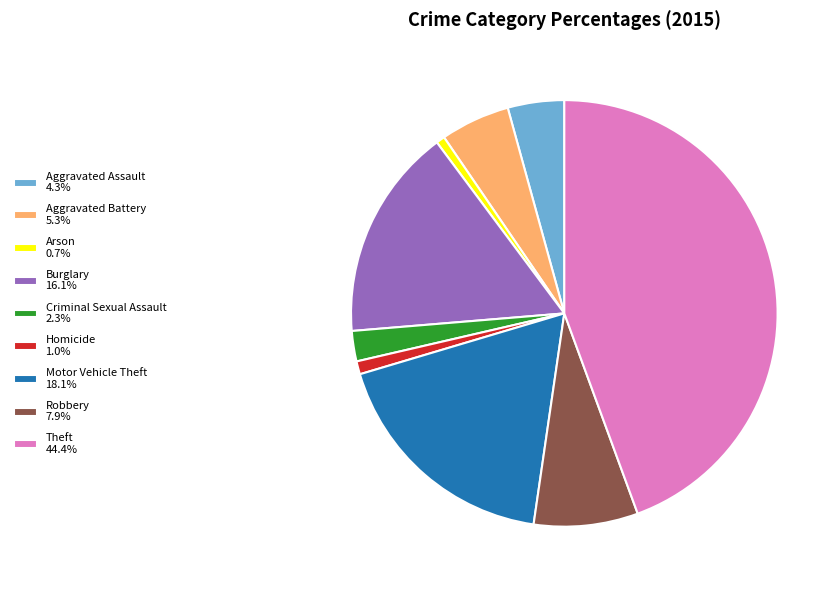

Combined, do Theft 44.4% and Homicide 1.0% account for over 50%?

No